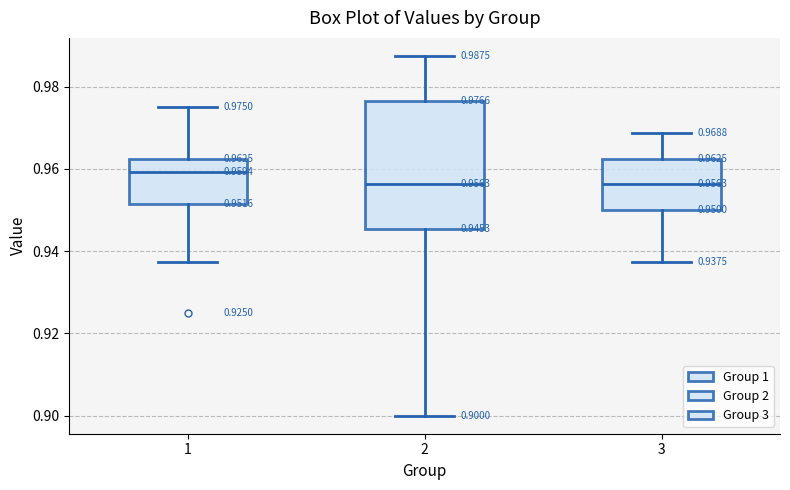

Comparing the boxes themselves (not the whiskers), which one is the tallest?

2